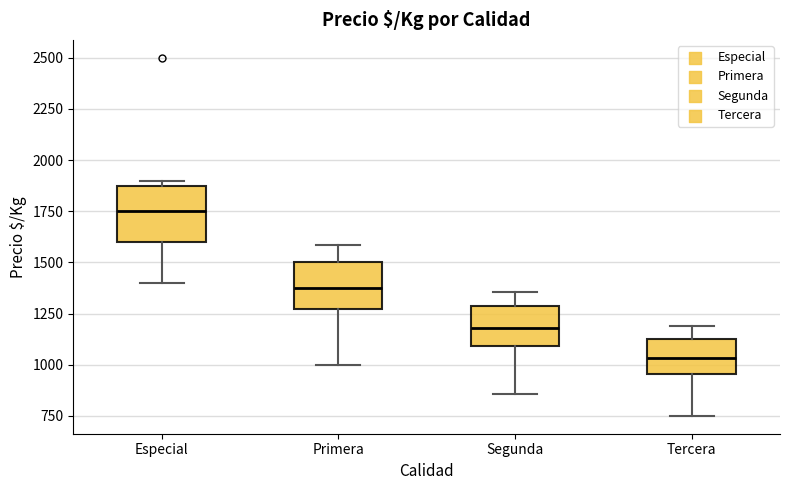

Reading left to right, read every box against the y-axis: the position of its median line, the range the box covers, and the ends of its whiskers. The values are not printed on the chart, so give them approximately, as read against the axis.

Especial: median 1750, box 1600 to 1900, whiskers 1400 to 1900 (just above the box's upper edge)
Primera: median 1400, box 1250 to 1500, whiskers 1000 to 1600
Segunda: median 1200, box 1100 to 1300, whiskers 850 to 1350
Tercera: median 1050, box 950 to 1150, whiskers 750 to 1200